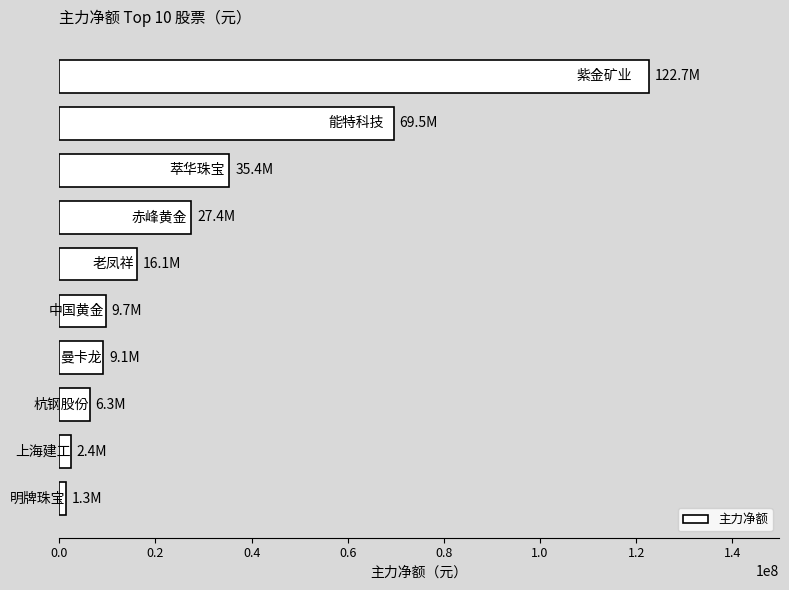

What is the difference between the maximum and second lowest values?

120348988